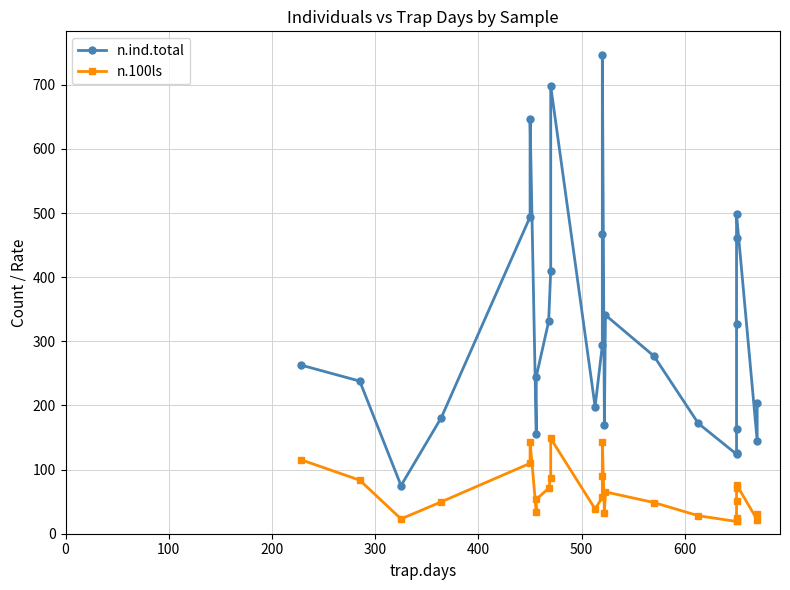

True or false: n.100ls and n.ind.total intersect in this chart.

False